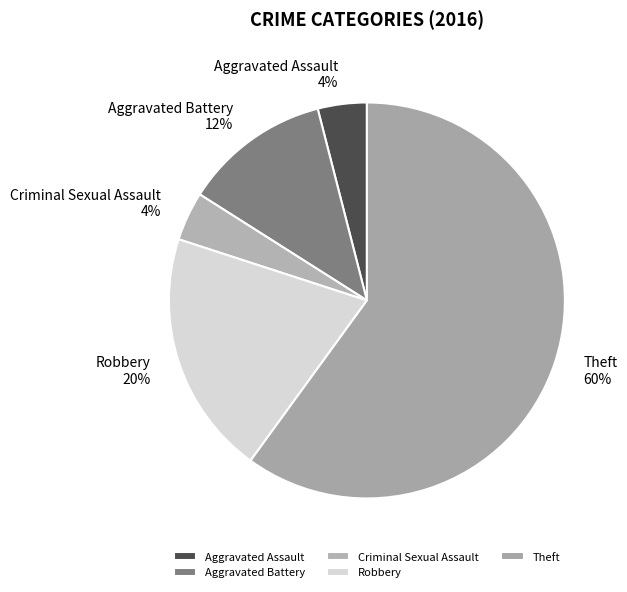

To the nearest percent, what portion does Aggravated Assault represent?

4%